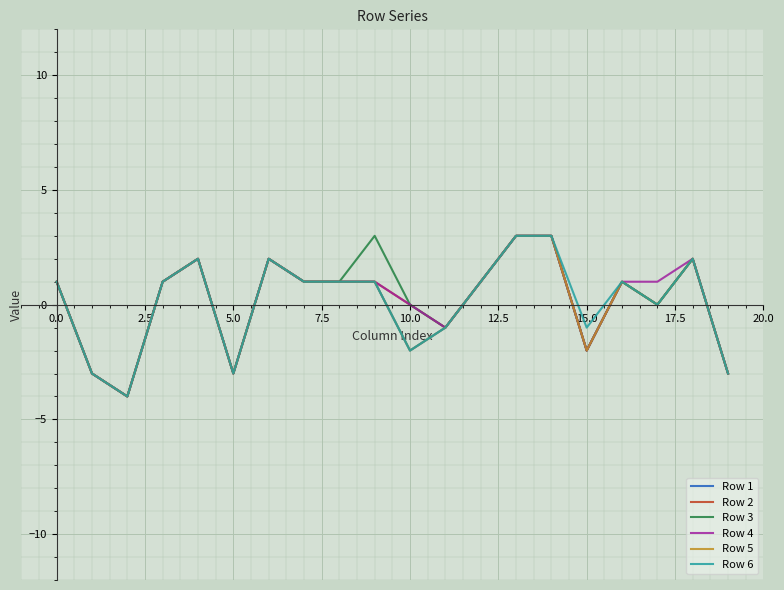

Which series has the widest spread of values?

Row 1